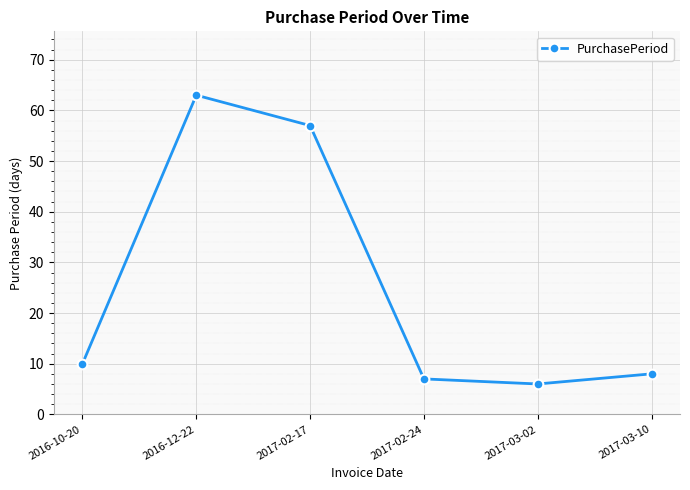

Is this an area chart (filled region under the line)?

No